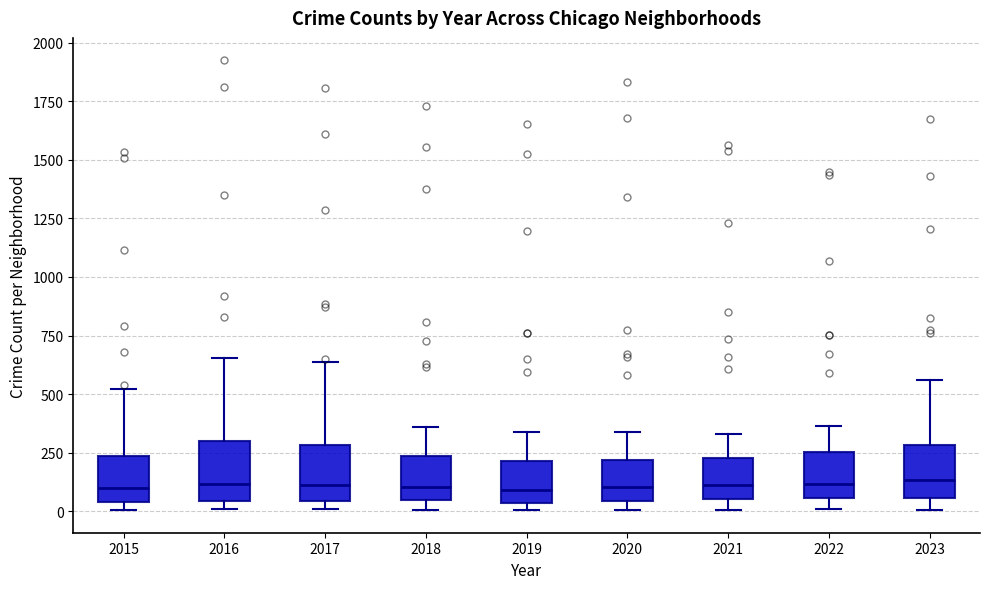

Where does the upper whisker of the box at x = 2015 end on the y-axis? The values are not printed on the chart, so give them approximately, as read against the axis.

500